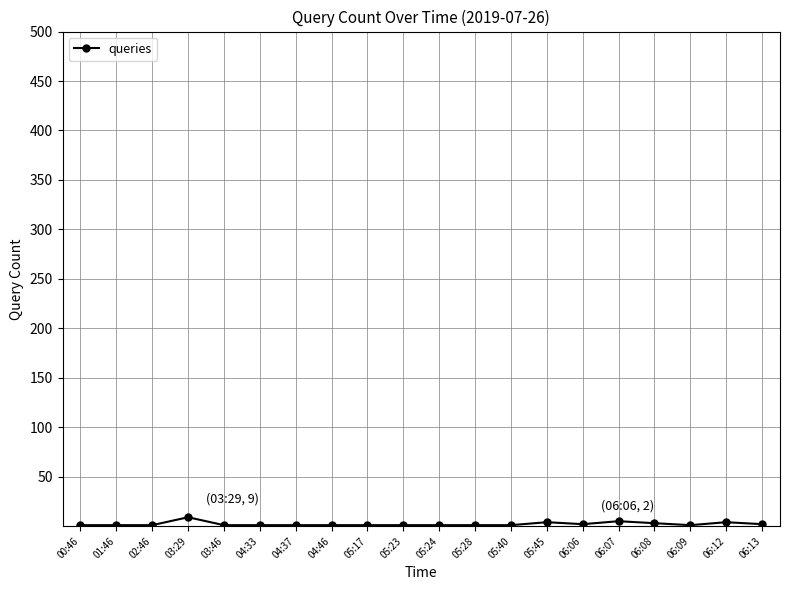

Count the values in the range 1 to 3.

16